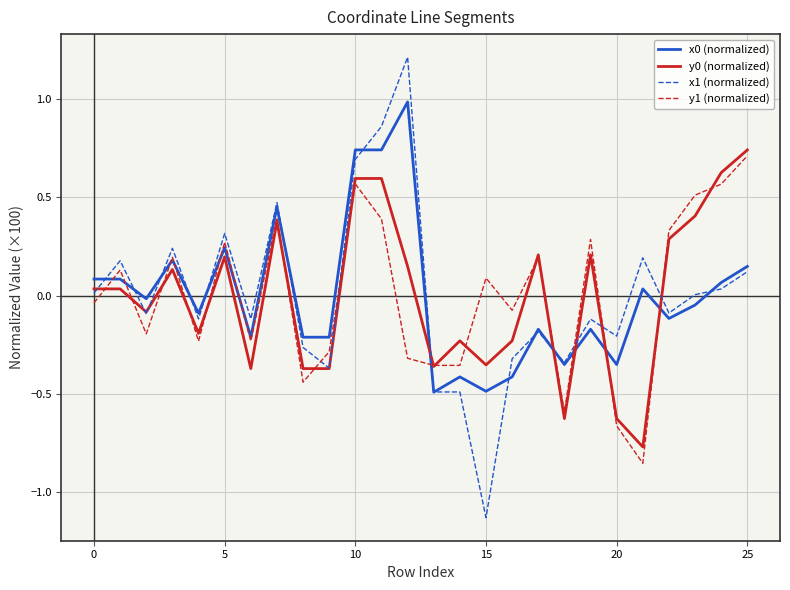

What is the greatest value displayed?

1.2